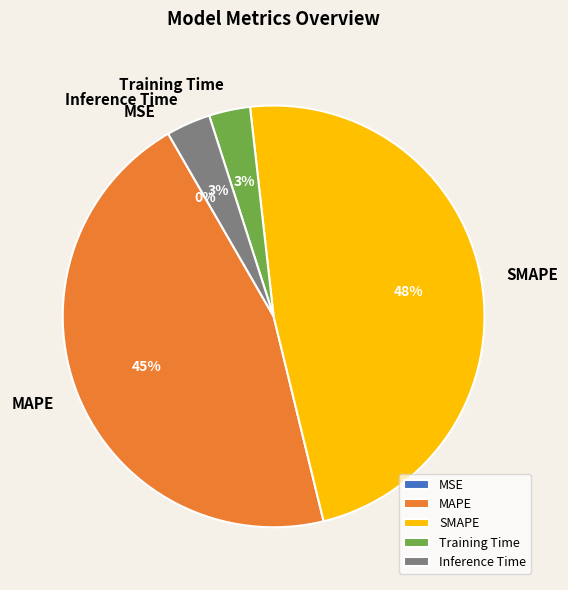

Which slice is the largest?

SMAPE